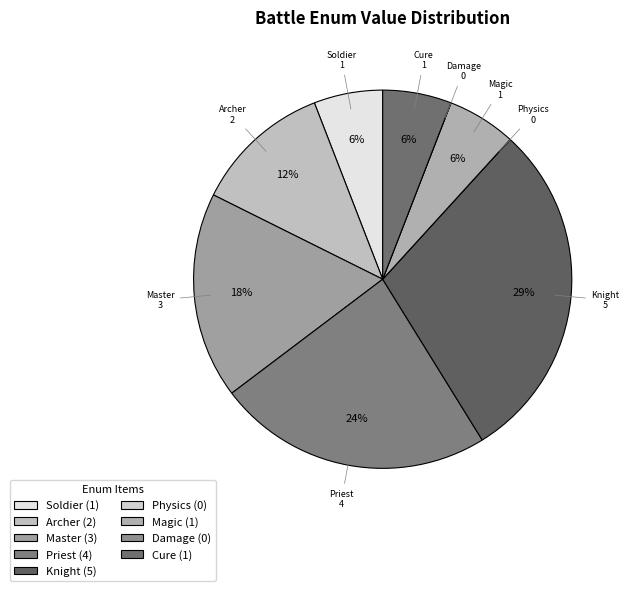

Is there a majority slice in this chart?

No